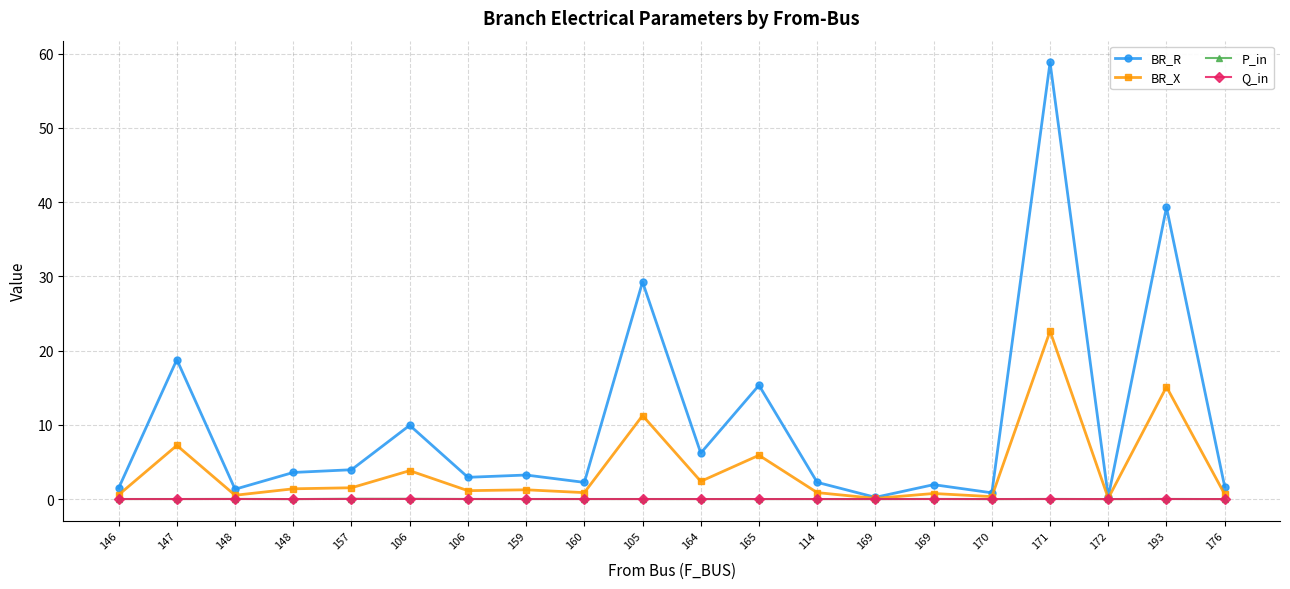

What is the total value across all series at 176?

2.3